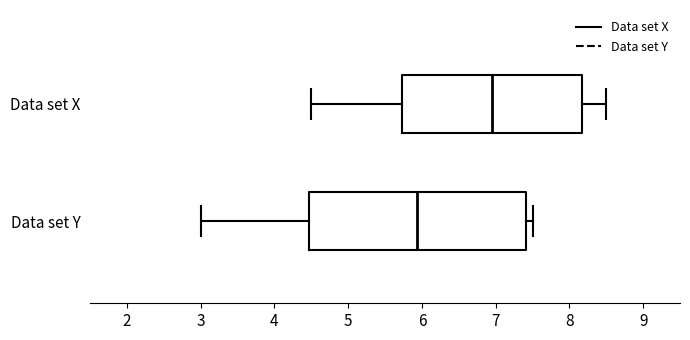

Which box has the furthest to the left median line?

Data set Y